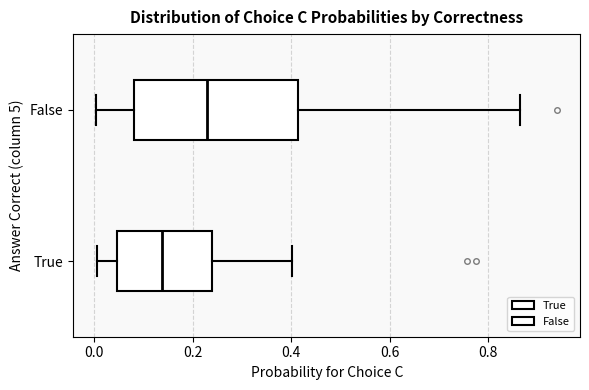

Reading bottom to top, transcribe this box plot: for each box, give where its median line is, the range the box spans, and where its two whiskers end, as read against the x-axis. The values are not printed on the chart, so give them approximately, as read against the axis.

True: median 0.14, box 0.04 to 0.24, whiskers 0.00 to 0.40
False: median 0.22, box 0.08 to 0.42, whiskers 0.00 to 0.86